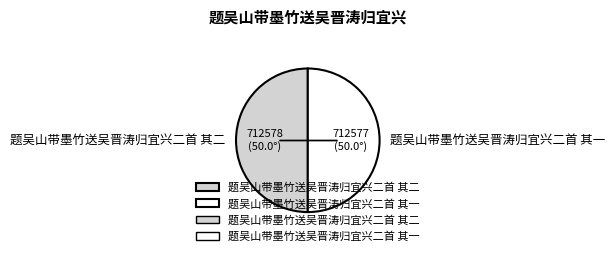

Approximately how many times larger is the value at 题吴山带墨竹送吴晋涛归宜兴二首 其一 compared to 题吴山带墨竹送吴晋涛归宜兴二首 其二?

1.0